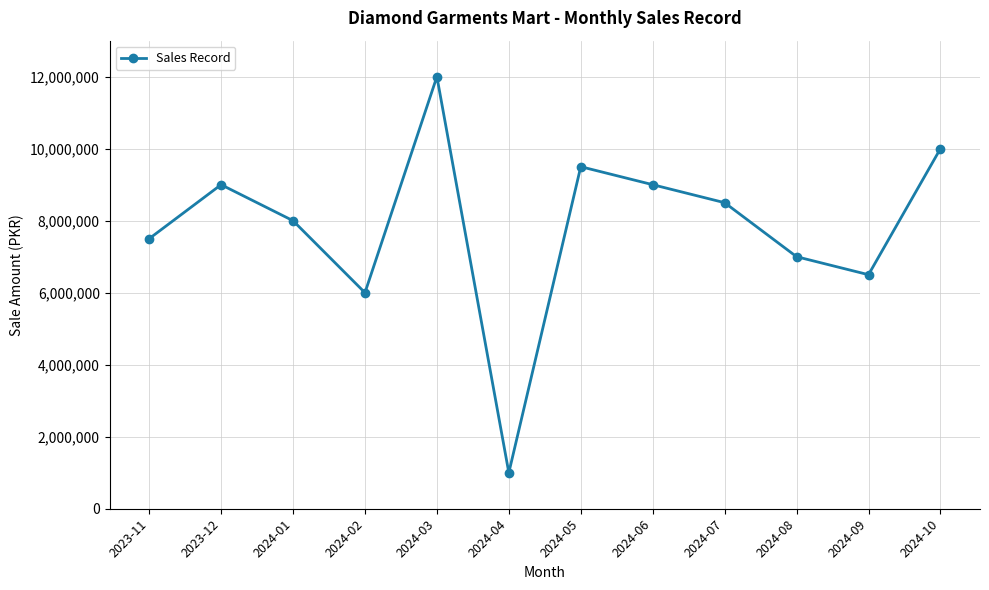

How many points are higher than both their immediate neighbors (excluding endpoints)?

3